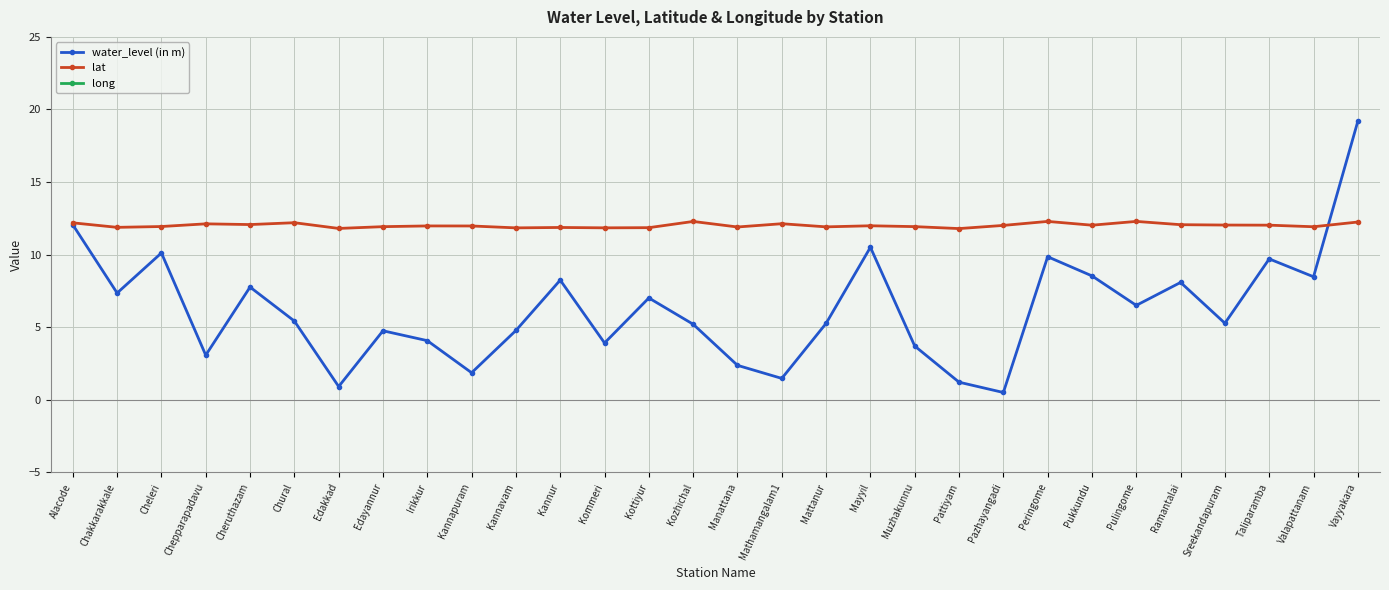

What is the lowest value of the long series?

75.2